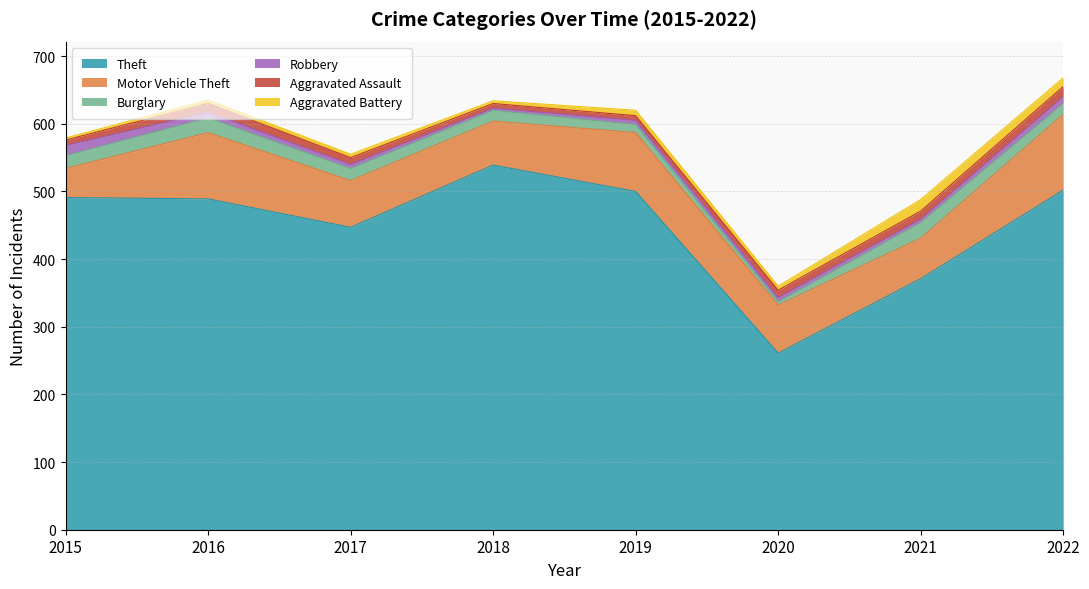

Reading left to right, list all the values displayed in this chart.

Theft: 491	489	447	539	500	261	371	502
Motor Vehicle Theft: 43	98	69	65	87	71	60	112
Burglary: 19	22	18	16	12	5	23	16
Robbery: 15	8	6	3	6	6	5	10
Aggravated Assault: 8	13	10	7	7	11	12	15
Aggravated Battery: 3	5	5	4	8	6	17	13